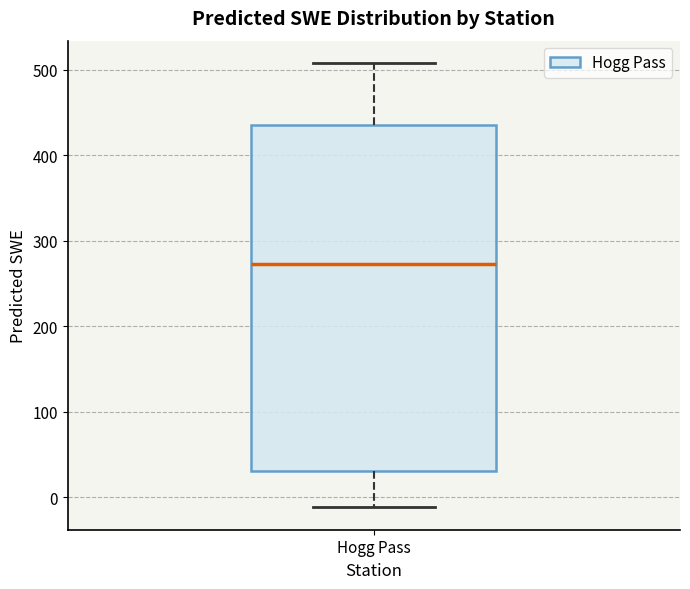

Read this box plot against the y-axis: the position of the median line, the range covered by the box, and the ends of both whiskers. The values are not printed on the chart, so give them approximately, as read against the axis.

median 270, box 30 to 440, whiskers -10 to 510